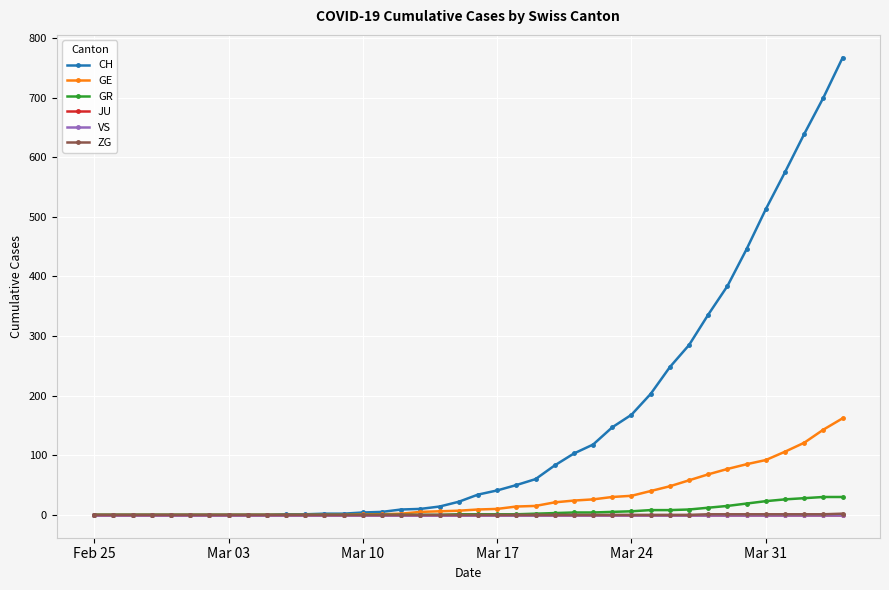

Is this an area chart (filled region under the line)?

No